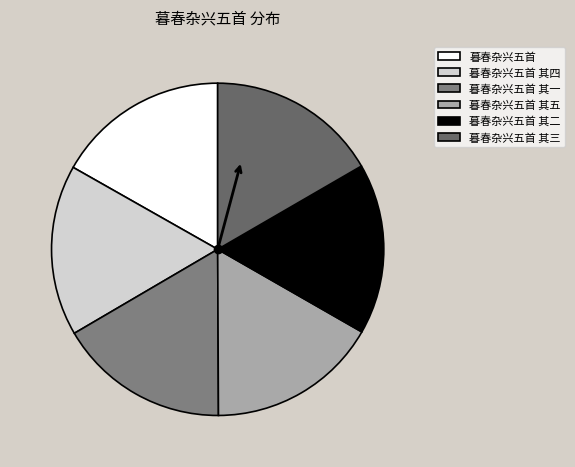

Between 暮春杂兴五首 and 暮春杂兴五首 其一, which is larger?

暮春杂兴五首